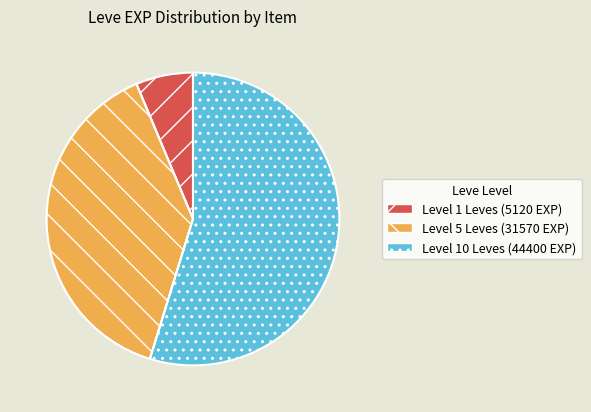

Does any single category account for the majority?

Yes